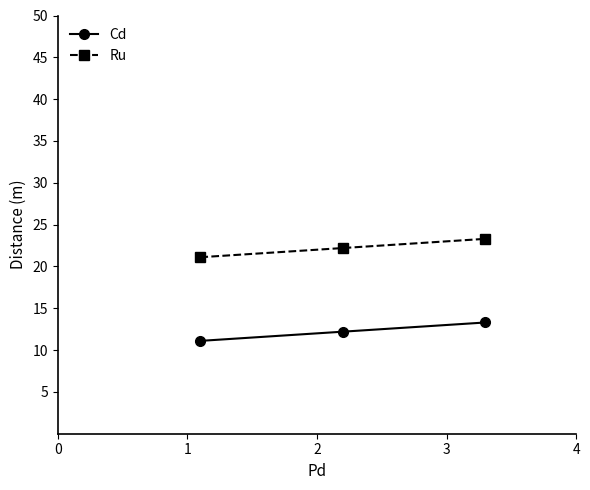

Is this an area chart (filled region under the line)?

No